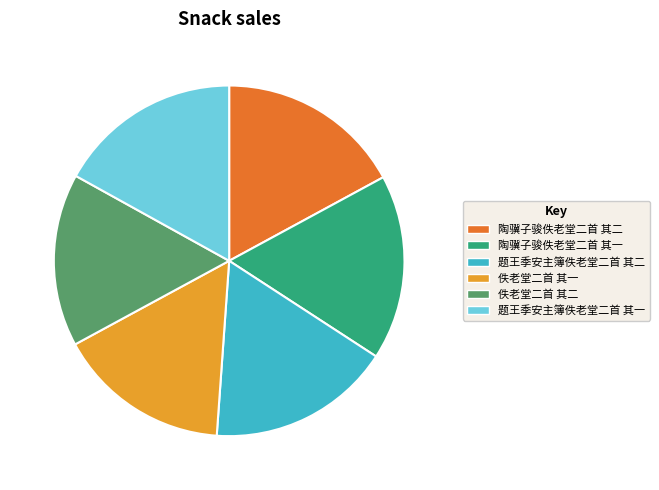

Combined, do 题王季安主簿佚老堂二首 其二 and 题王季安主簿佚老堂二首 其一 account for over 50%?

No